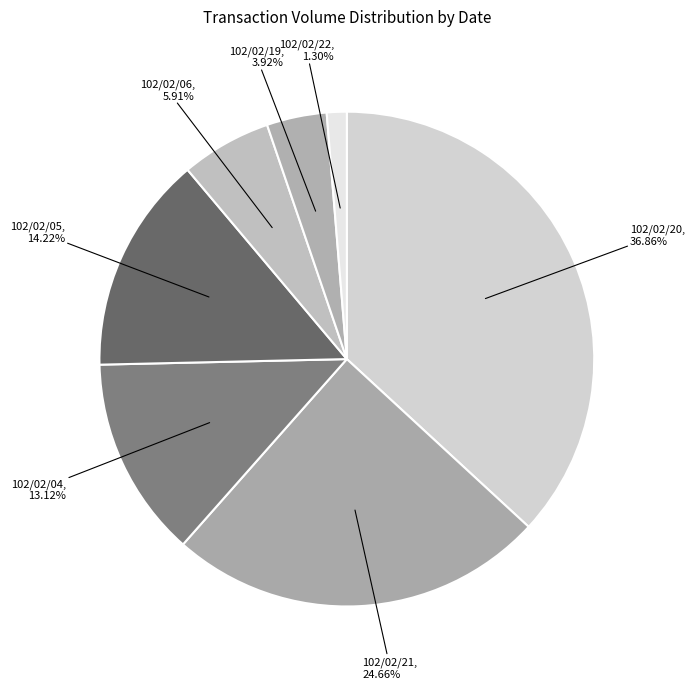

To the nearest percent, what is the difference between the 102/02/21 and 102/02/20 slice percentages?

12%